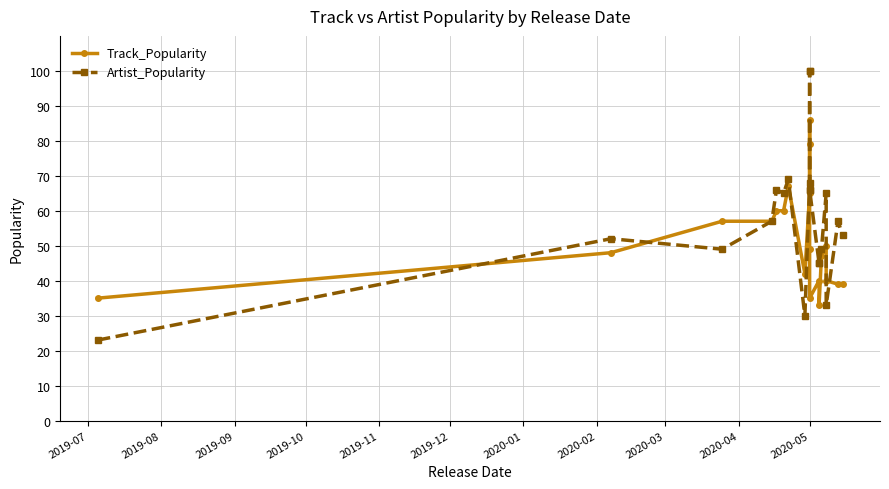

How many interior local valleys does the Artist_Popularity series have?

4